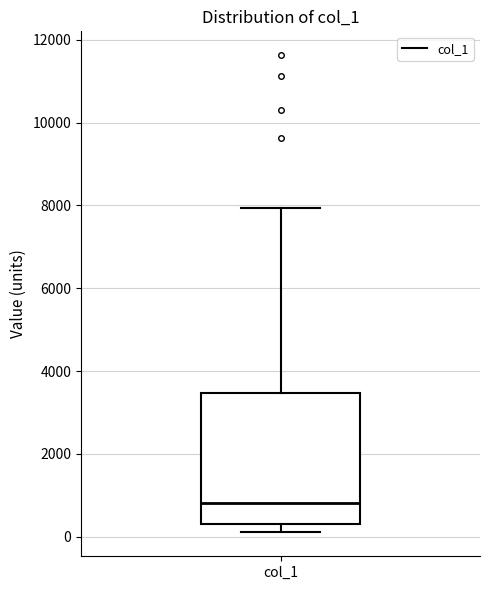

Where is the lower edge of the box for col_1 on the y-axis? The values are not printed on the chart, so give them approximately, as read against the axis.

200